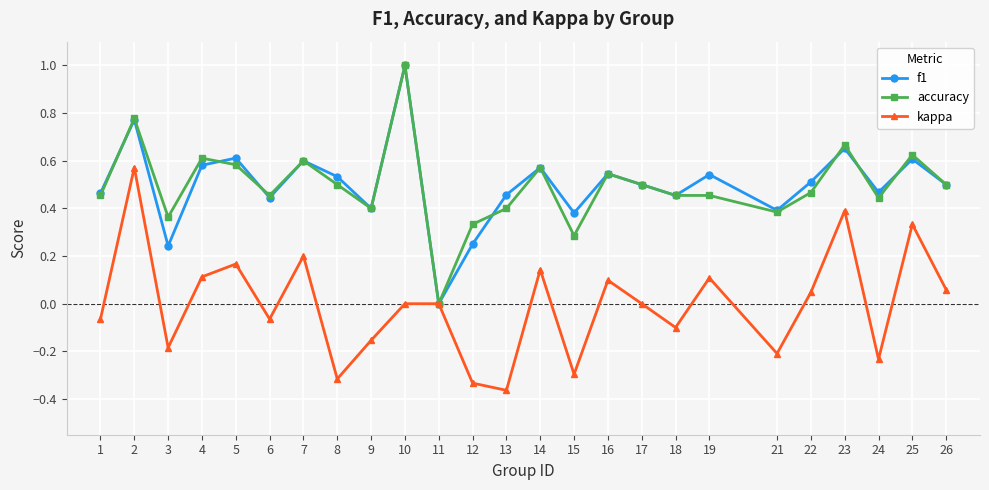

In kappa, how many points are lower than both neighbors (excluding endpoints)?

8